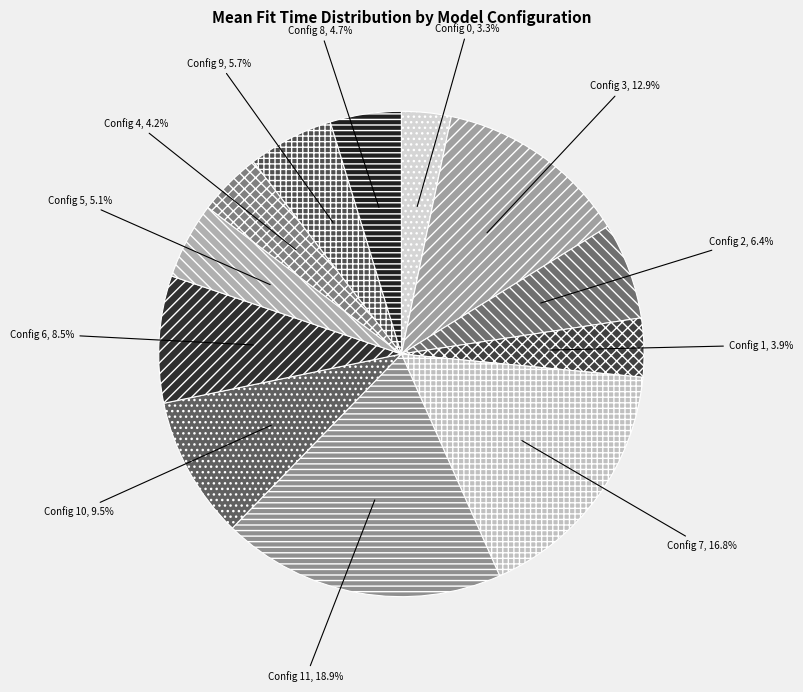

Is the sum of Config 7 and Config 6 greater than half?

No